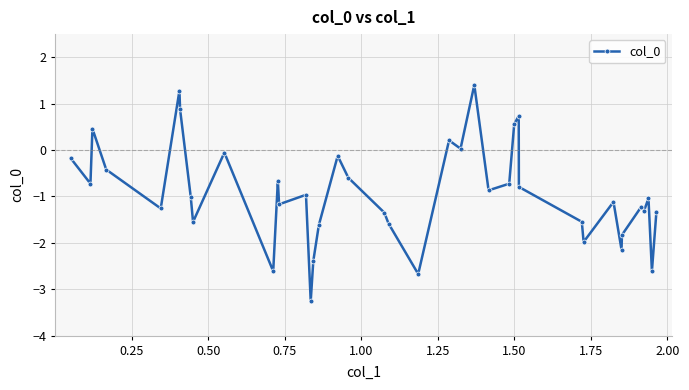

What is the value of the 38th point from the left?

-1.0